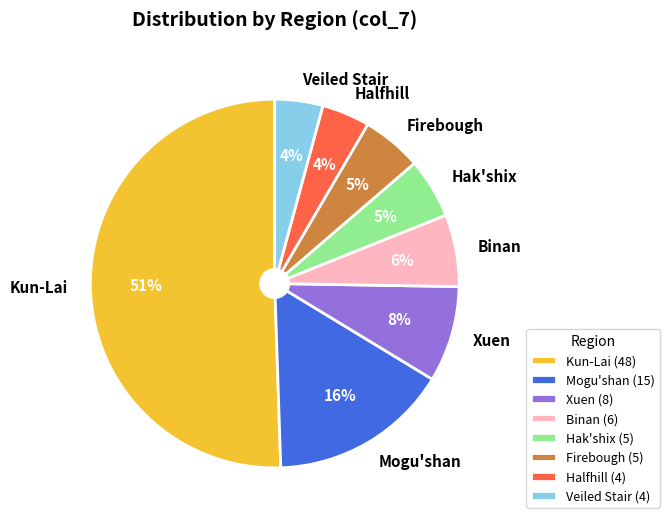

To the nearest percent, what is the difference between the Firebough and Mogu'shan slice percentages?

11%